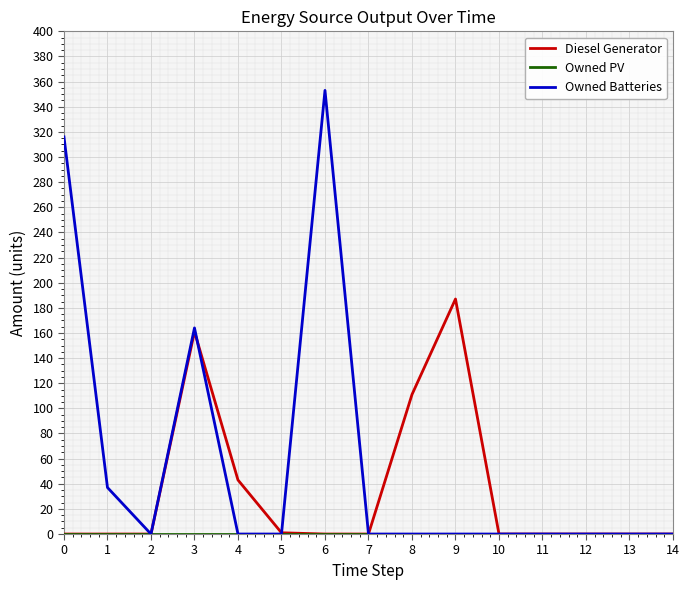

Between 0 and 7, which series saw the biggest shift?

Owned Batteries